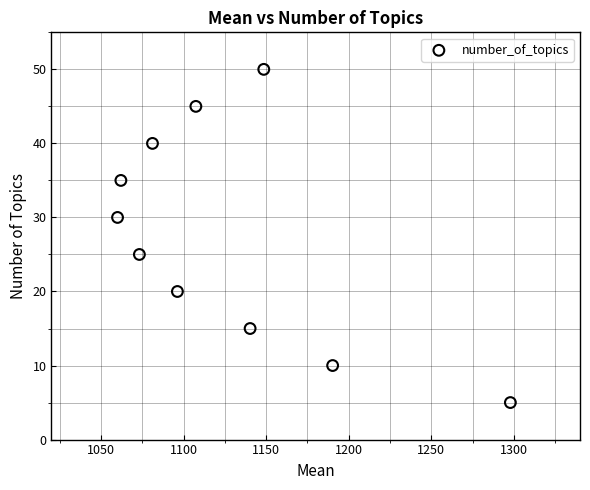

What Y value in the scatter plot is closest to 27?

25